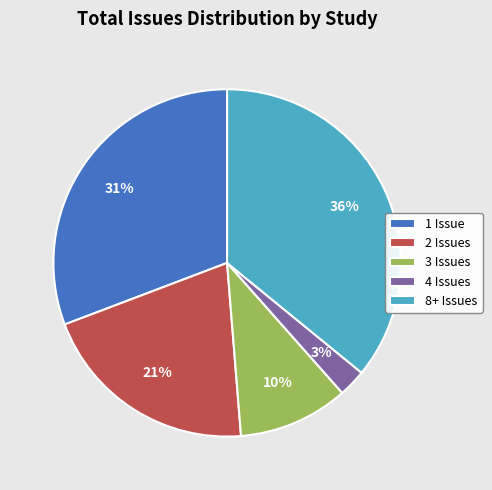

Combined, do 2 Issues and 3 Issues account for over 50%?

No